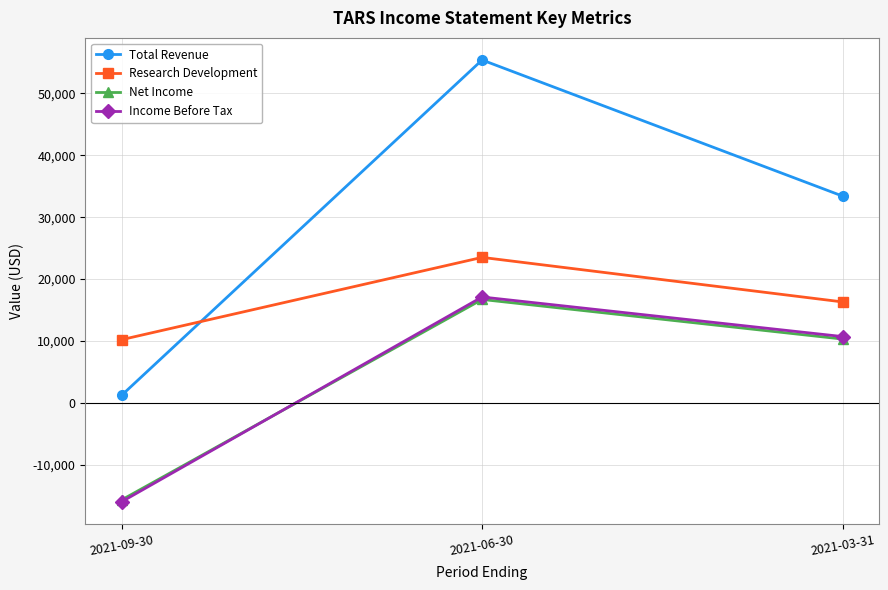

Which series has the largest total across all categories?

Total Revenue